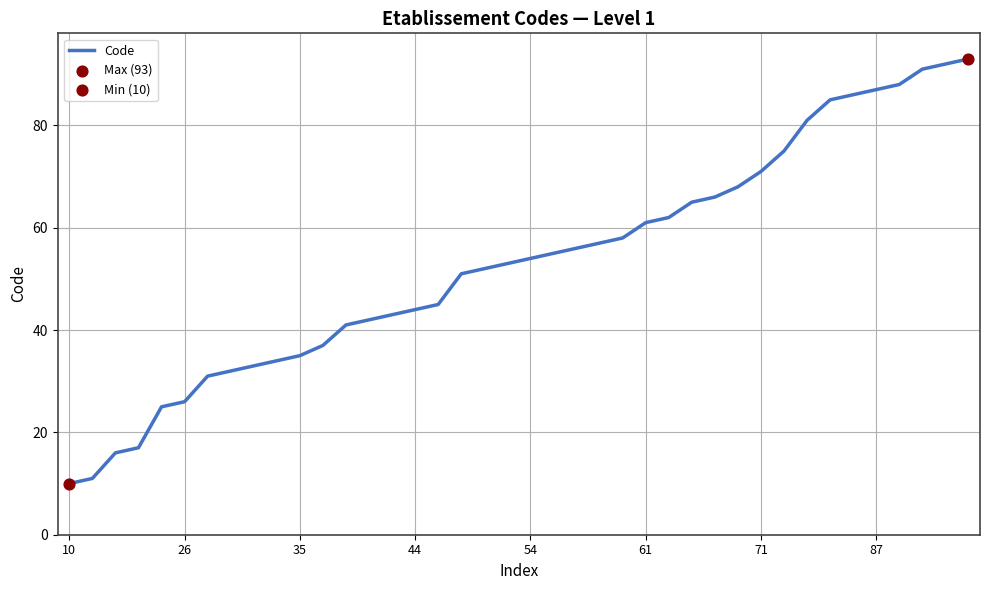

What is the smallest value displayed?

10